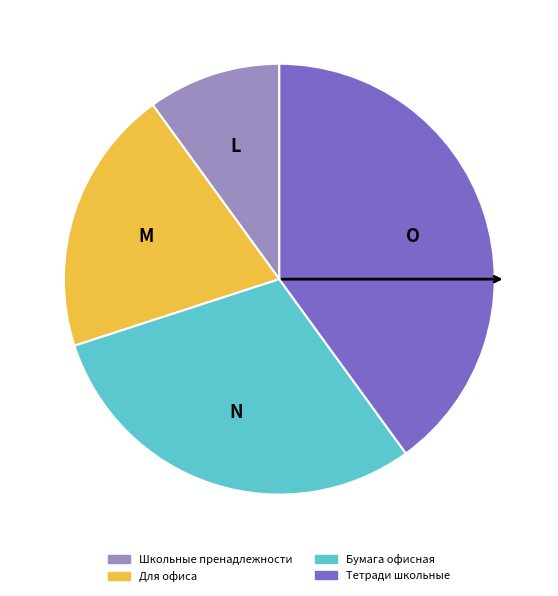

How many slices are in this pie chart?

4